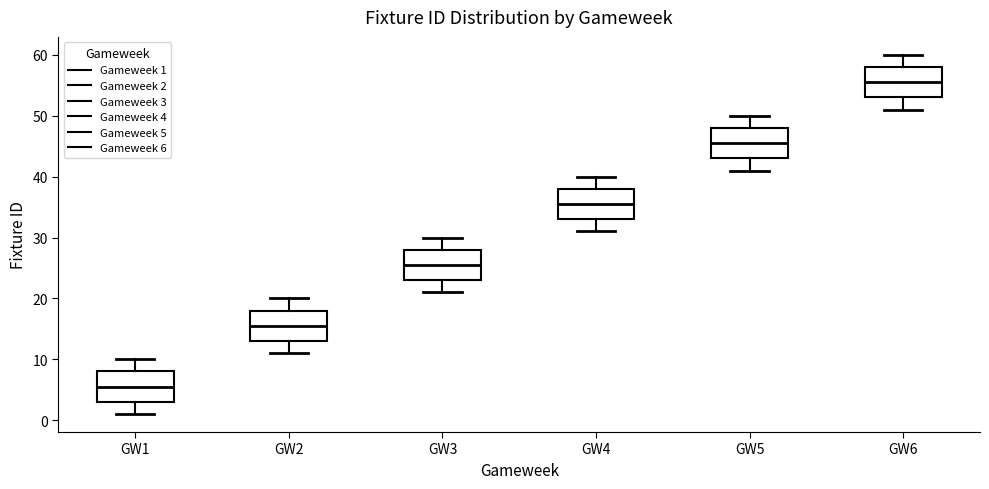

Where does the upper whisker of the box for GW3 end on the y-axis? The values are not printed on the chart, so give them approximately, as read against the axis.

30